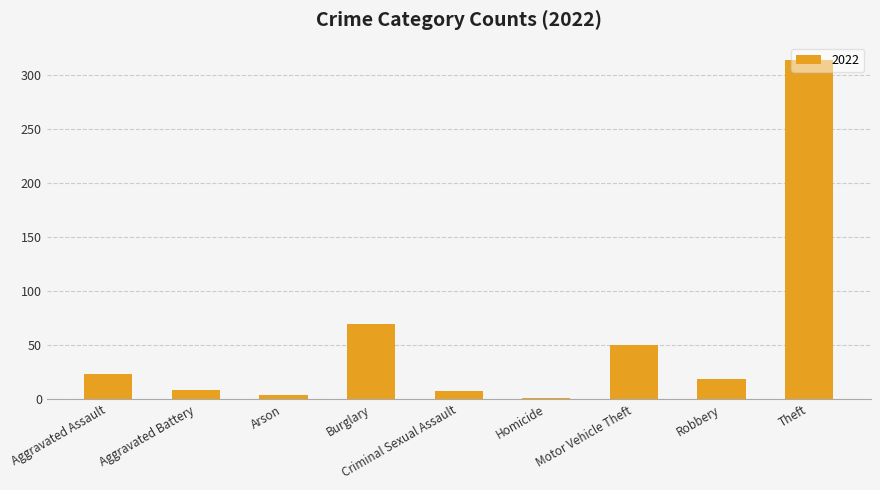

What is the sum of the values at Aggravated Battery and Robbery?

28